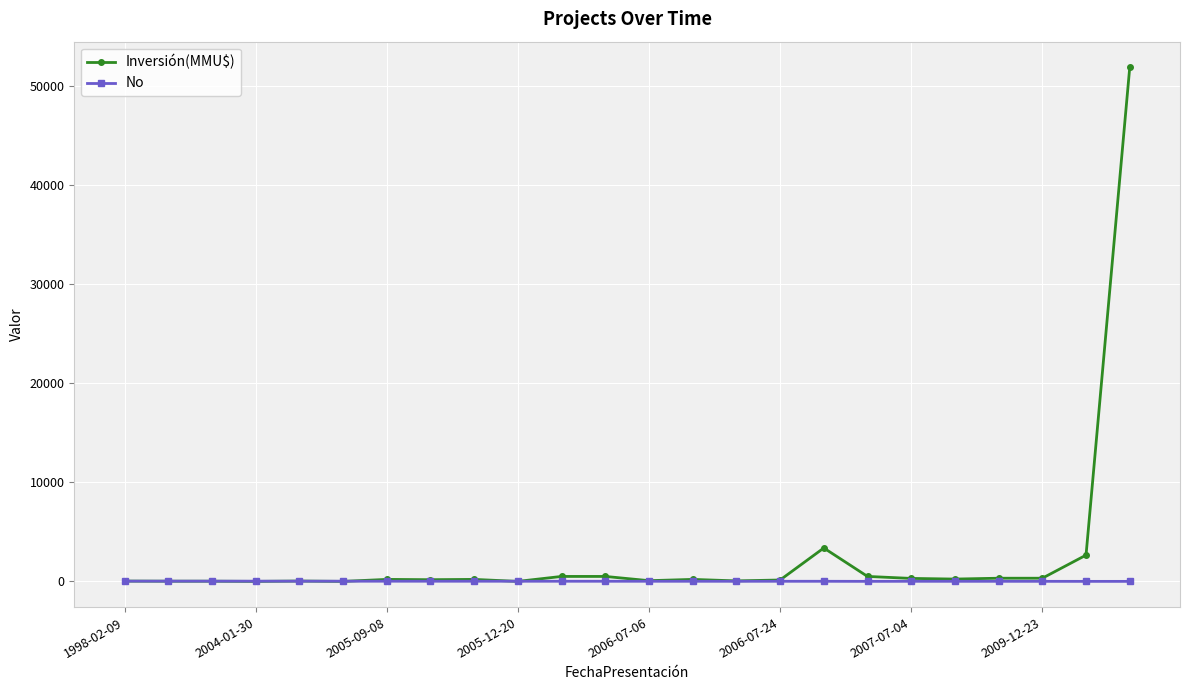

Which series has the largest total across all categories?

Inversión(MMU$)